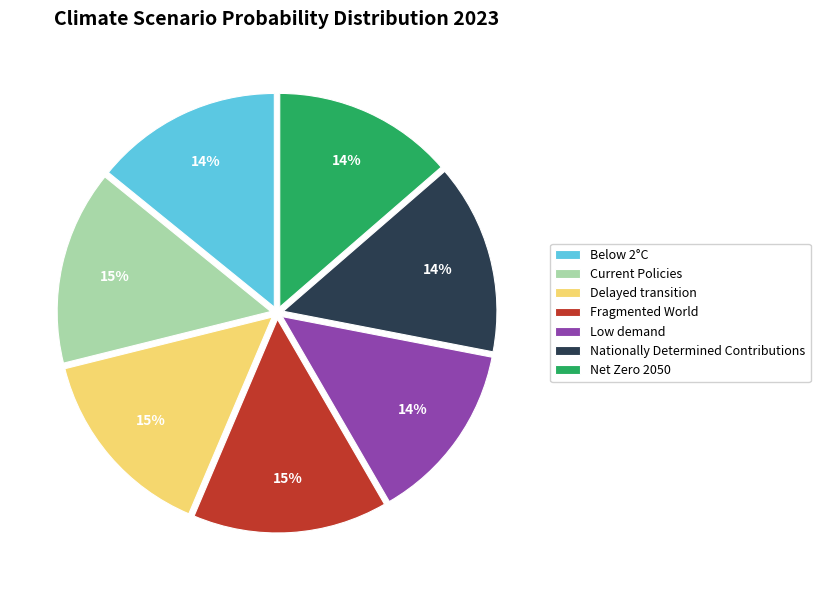

To the nearest percent, what percentage of the pie is Nationally Determined Contributions?

14%